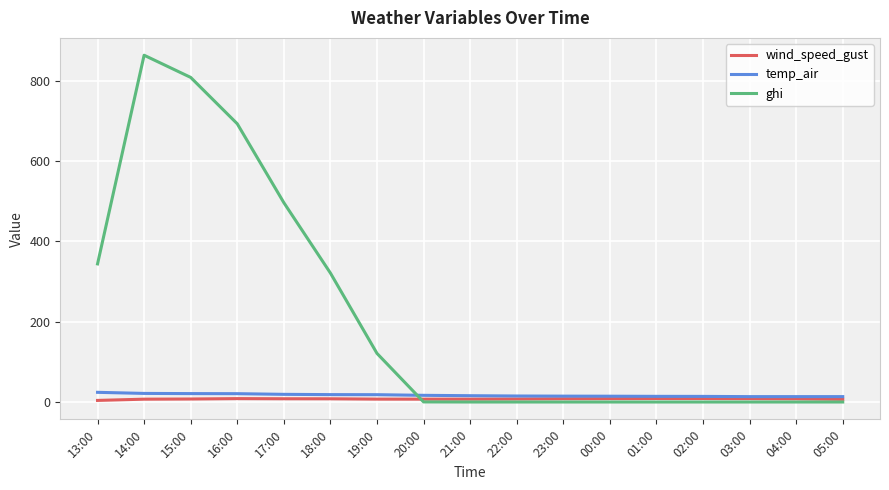

Between which two adjacent categories do ghi and temp_air first intersect?

19:00 and 20:00